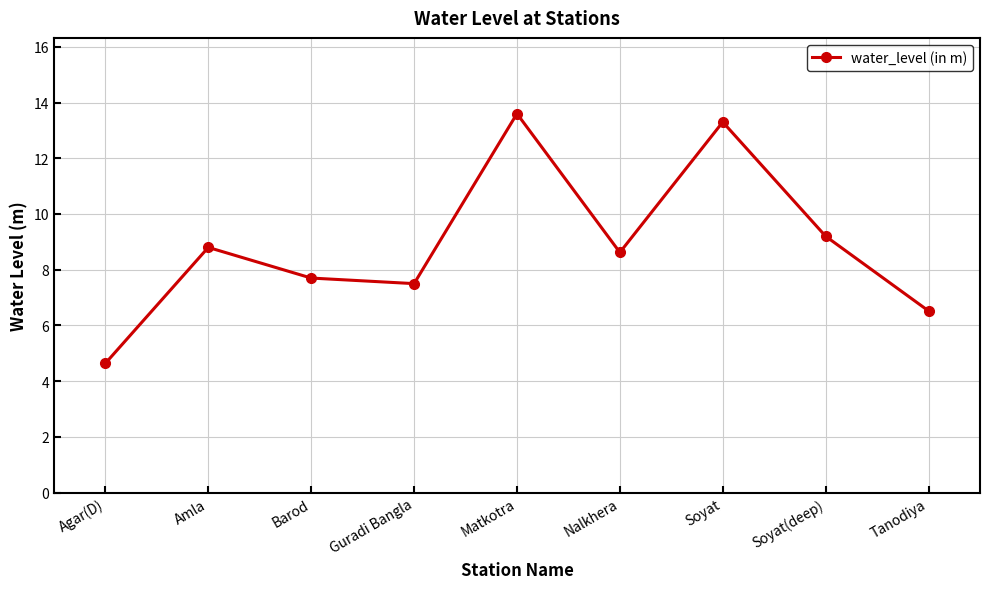

Which has a higher value, Agar(D) or Tanodiya?

Tanodiya